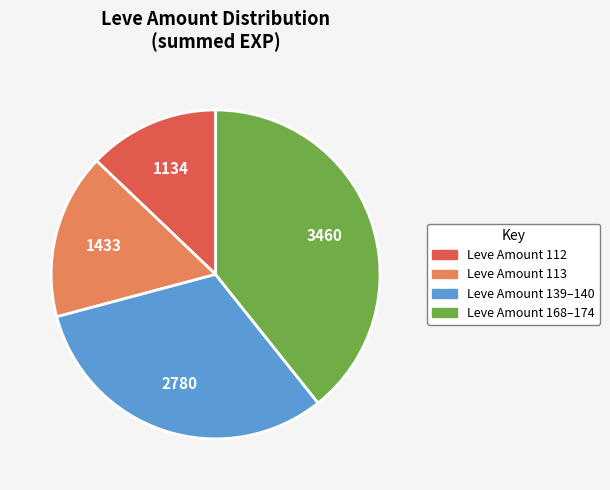

Combined, do Leve Amount 113 and Leve Amount 139–140 account for over 50%?

No